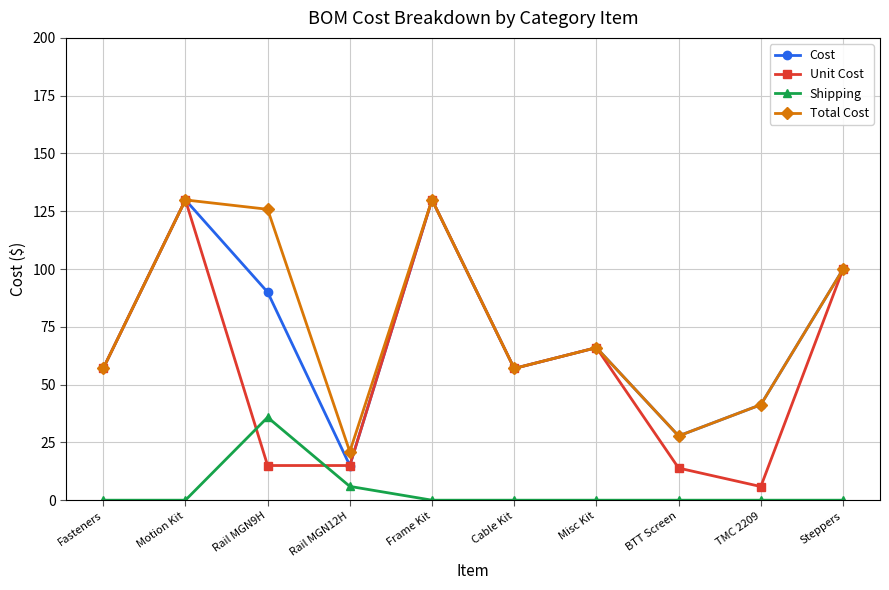

True or false: Unit Cost and Shipping cross at least once.

True